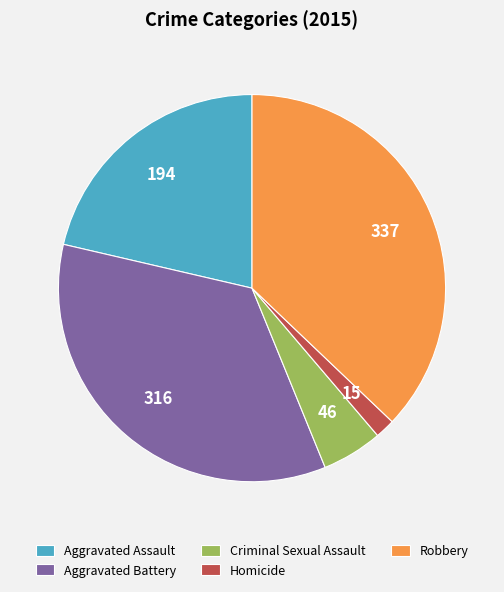

True or false: Criminal Sexual Assault accounts for 5% of the total.

True